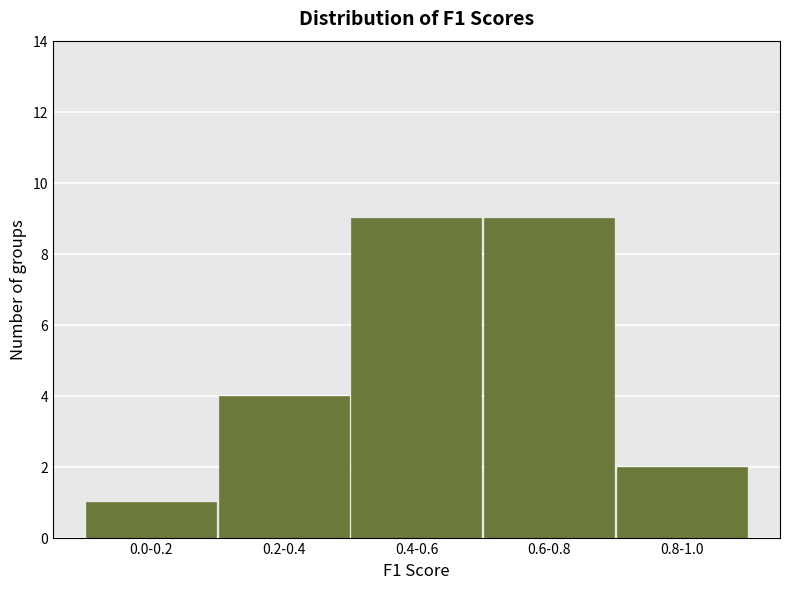

Reading left to right, extract all data points from this chart.

0.0-0.2=1	0.2-0.4=4	0.4-0.6=9	0.6-0.8=9	0.8-1.0=2